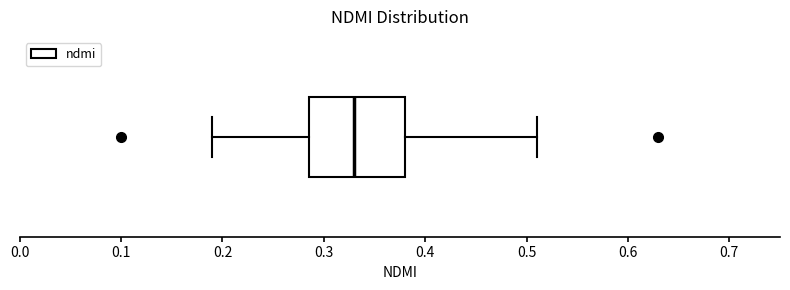

Read this box plot against the x-axis: the position of the median line, the range covered by the box, and the ends of both whiskers. The values are not printed on the chart, so give them approximately, as read against the axis.

median 0.33, box 0.29 to 0.38, whiskers 0.19 to 0.51